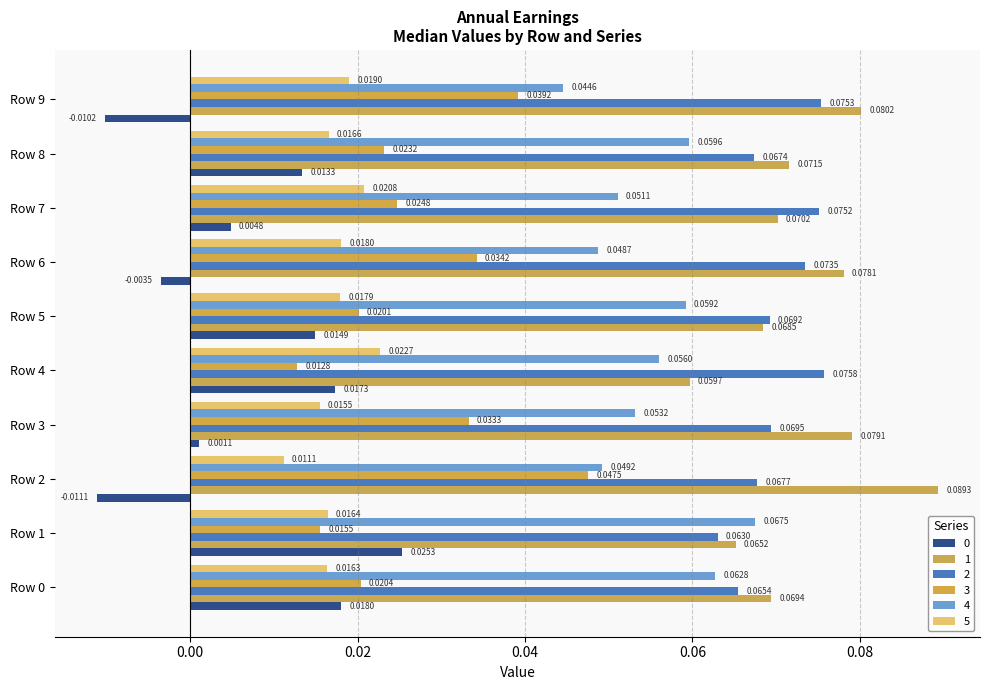

Count the number of data series in this chart.

6